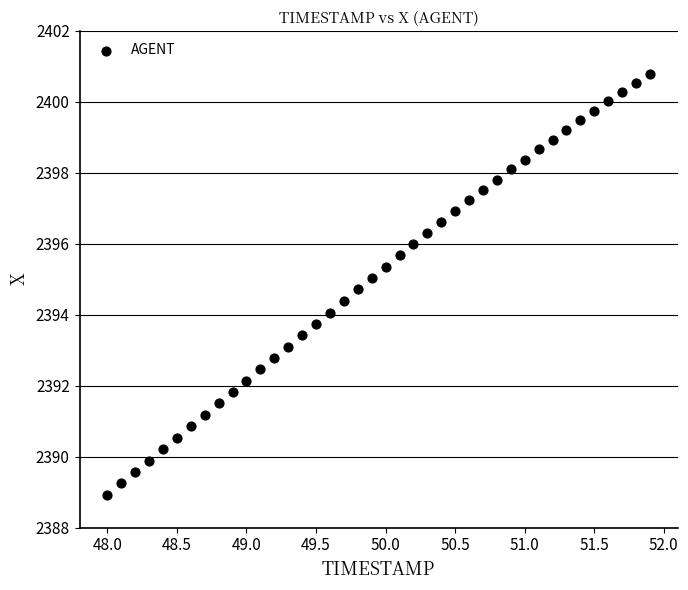

What is the range of X values (max minus min)?

3.9